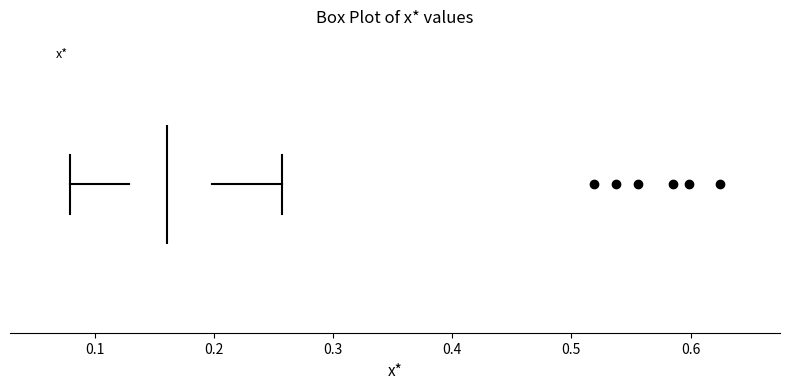

Where does the median line of the box sit on the x-axis? The values are not printed on the chart, so give them approximately, as read against the axis.

0.16